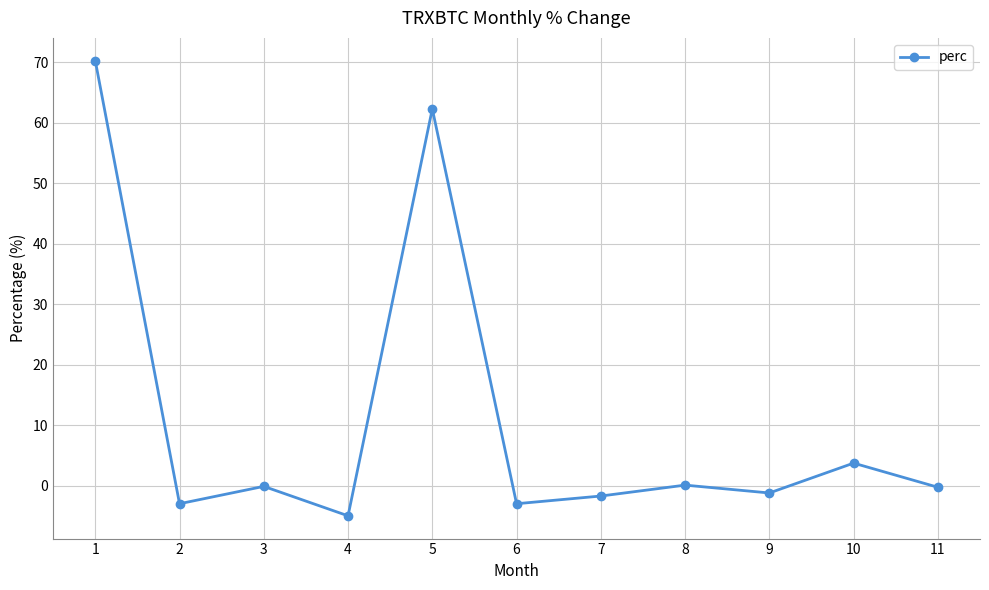

What is the difference between the second highest and minimum values?

67.3